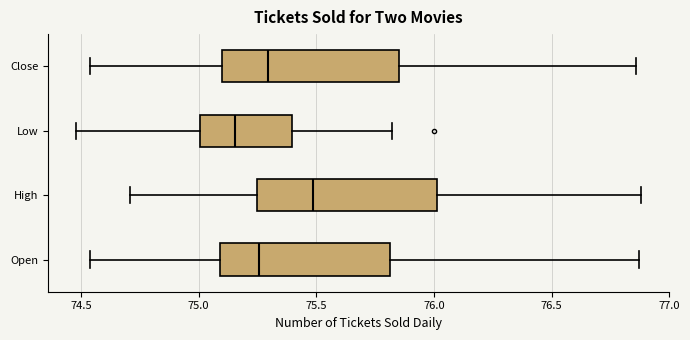

Where is the right edge of the box for Open on the x-axis? The values are not printed on the chart, so give them approximately, as read against the axis.

75.80